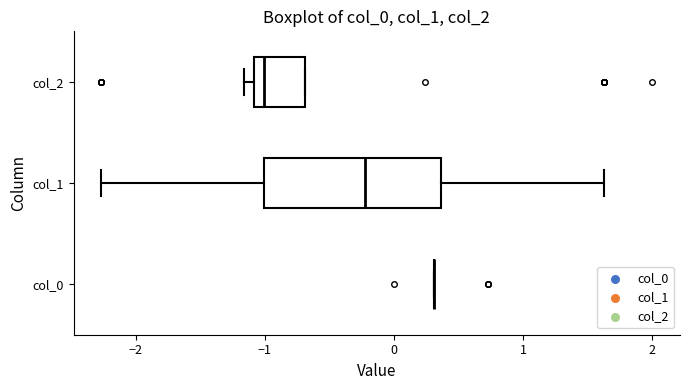

Reading bottom to top, transcribe this box plot: for each box, give where its median line is, the range the box spans, and where its two whiskers end, as read against the x-axis. The values are not printed on the chart, so give them approximately, as read against the axis.

col_0: box collapsed to a line at 0.3, whiskers 0.3 to 0.3
col_1: median -0.2, box -1.0 to 0.4, whiskers -2.3 to 1.6
col_2: median -1.0, box -1.1 to -0.7, whiskers -1.2 to -0.7